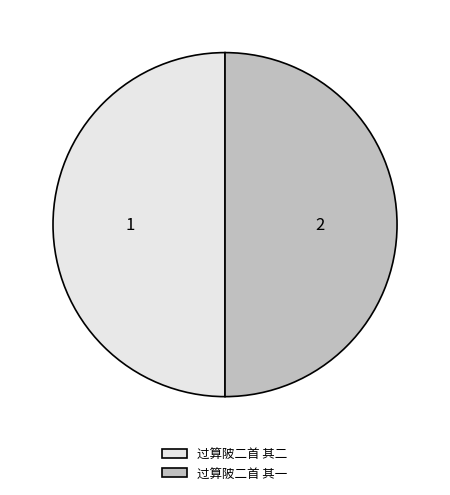

Approximately how many times larger is the value at 过算陂二首 其一 compared to 过算陂二首 其二?

1.0